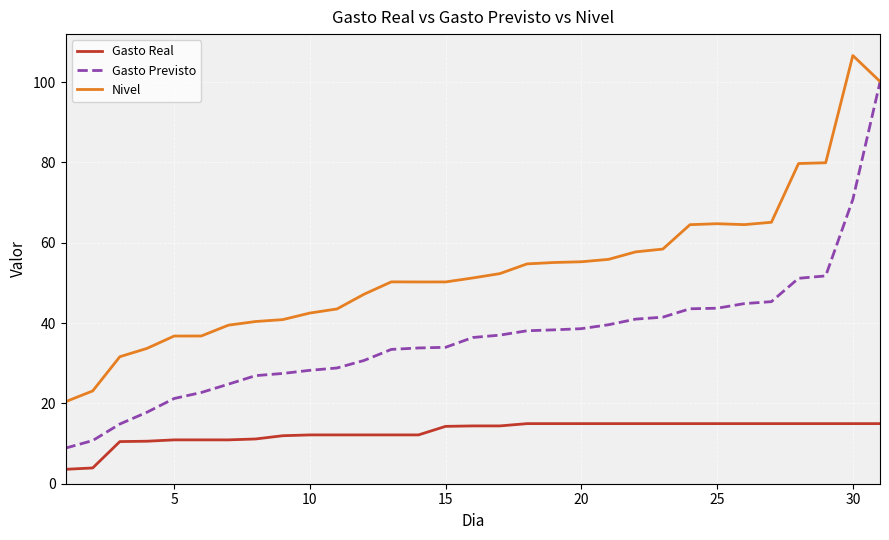

Which series has the largest range (max minus min)?

Gasto Previsto